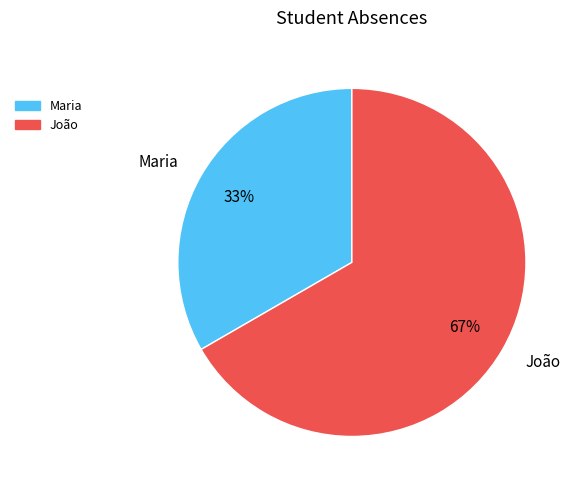

Rank the categories by value from lowest to highest.

Maria, João